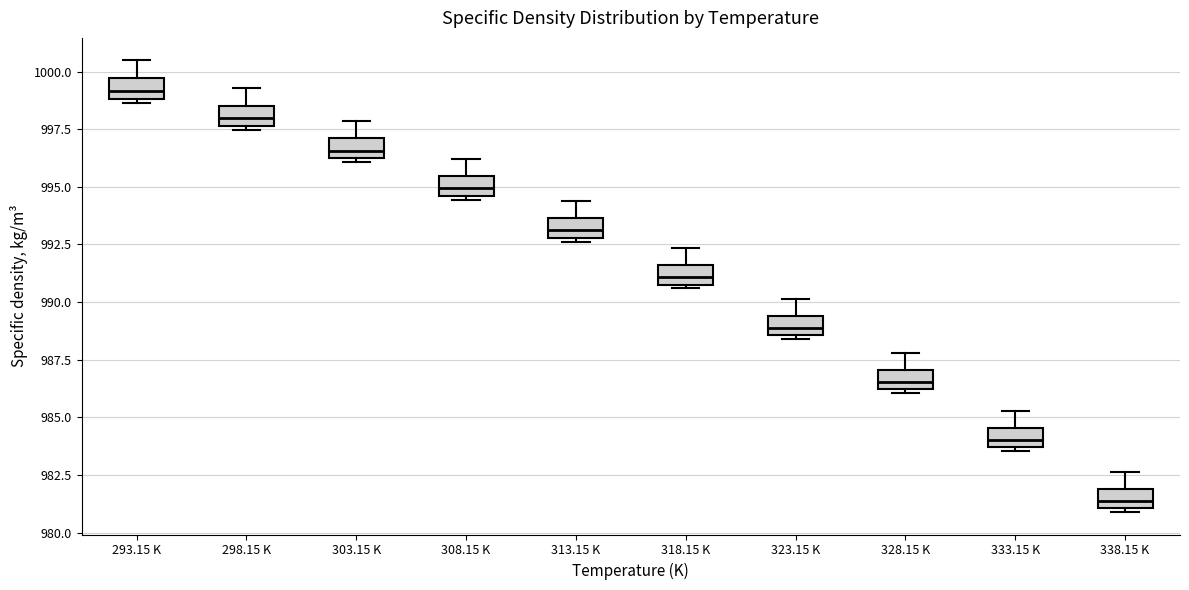

Where is the lower edge of the box for 293.15 K on the y-axis? The values are not printed on the chart, so give them approximately, as read against the axis.

999.0